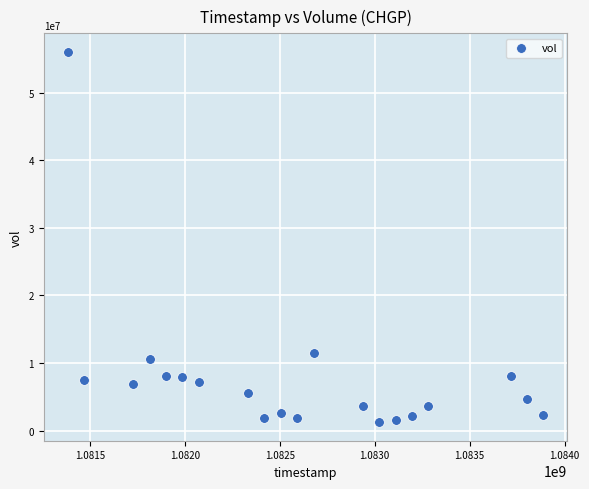

What Y value in the scatter plot is closest to 28657360?

11552280